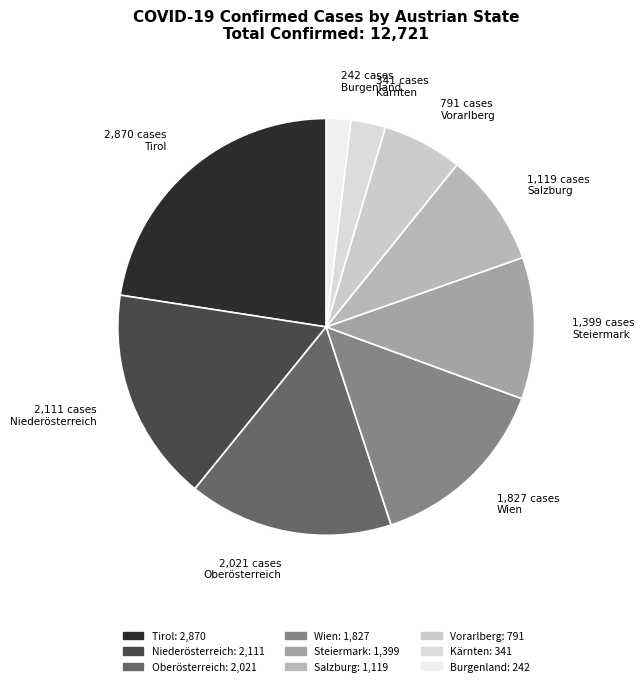

Which slice is the smallest?

Burgenland